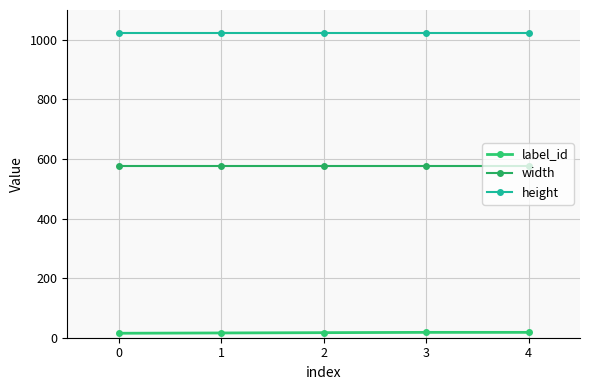

True or false: width and label_id intersect in this chart.

False